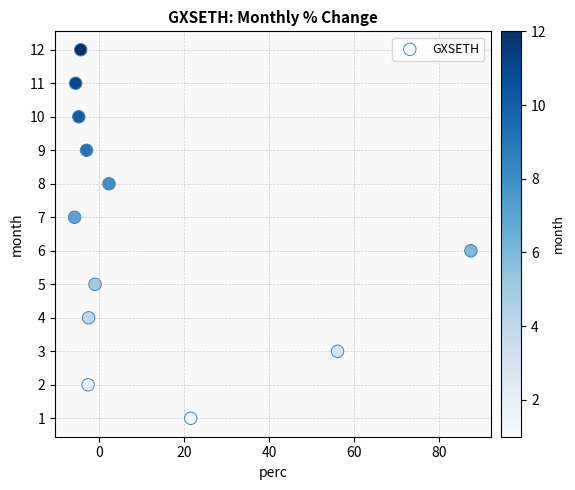

What is the range of Y values (max minus min)?

11